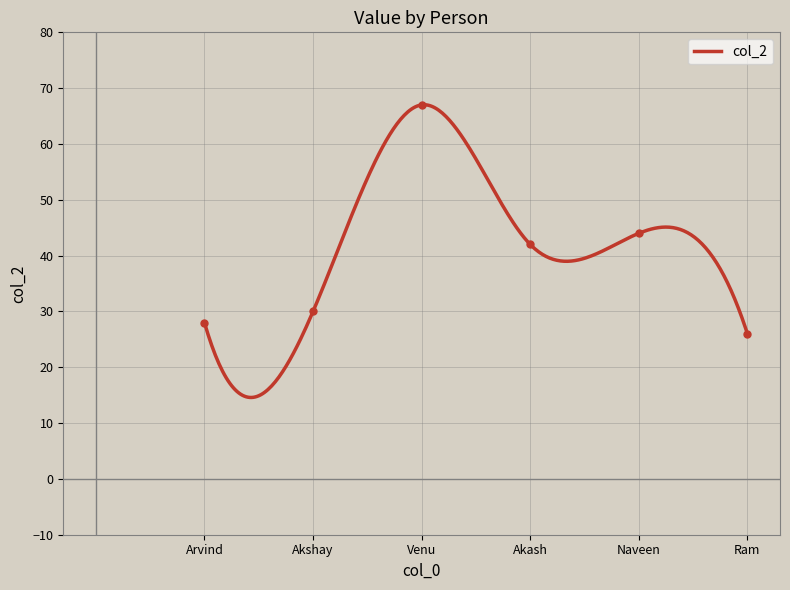

True or false: the data shows 43 at Arvind.

False